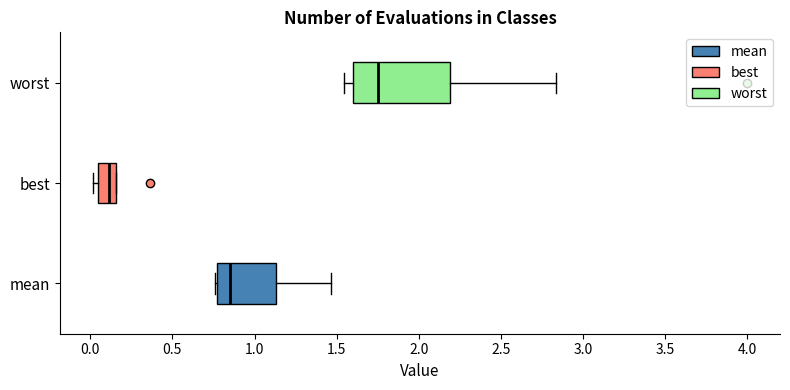

Reading bottom to top, read every box against the x-axis: the position of its median line, the range the box covers, and the ends of its whiskers. The values are not printed on the chart, so give them approximately, as read against the axis.

mean: median 0.85, box 0.75 to 1.15, whiskers 0.75 to 1.45
best: median 0.10, box 0.05 to 0.15, whiskers 0.00 to 0.15
worst: median 1.75, box 1.60 to 2.20, whiskers 1.55 to 2.85